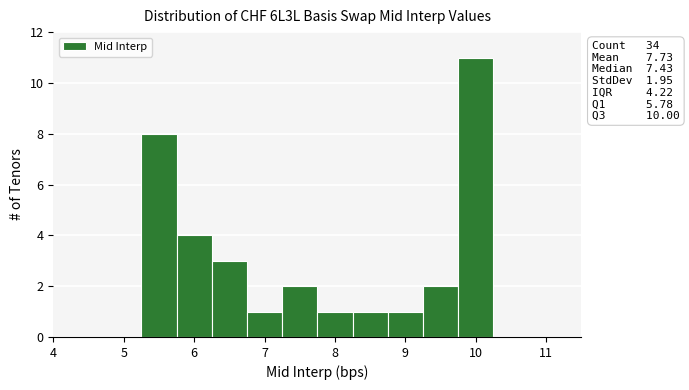

Over which range of the x-axis is the bar tallest?

9.75 to 10.25